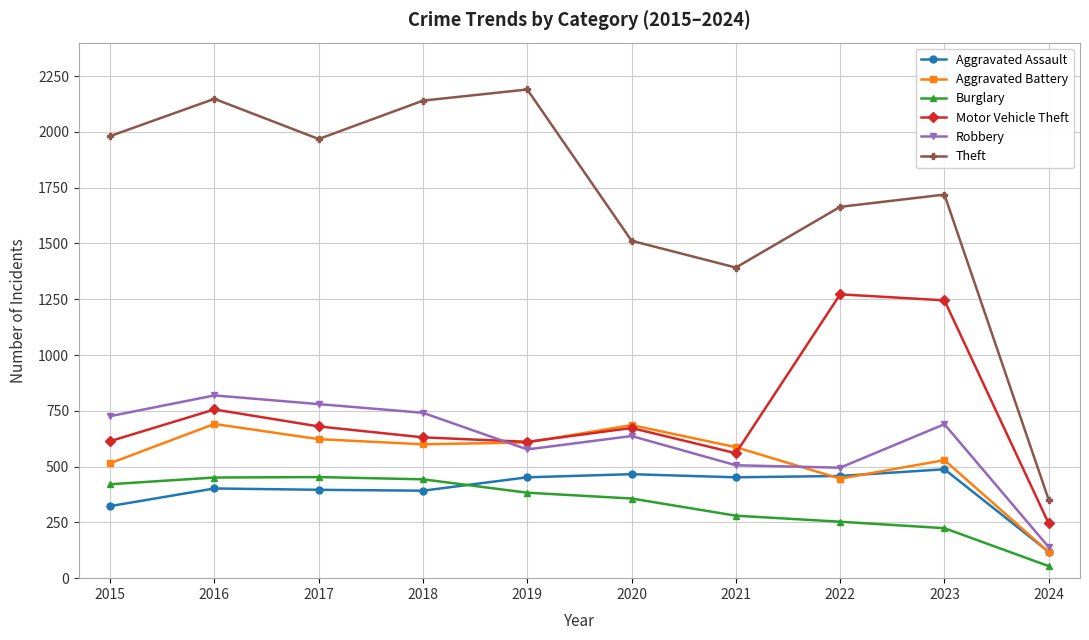

The value of Burglary at 2020 is 357. True or false?

True